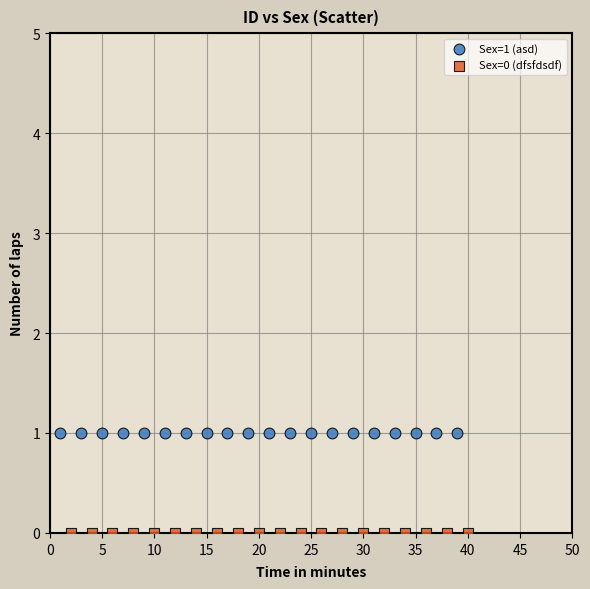

Which series contains the highest Y value?

Sex=1 (asd)